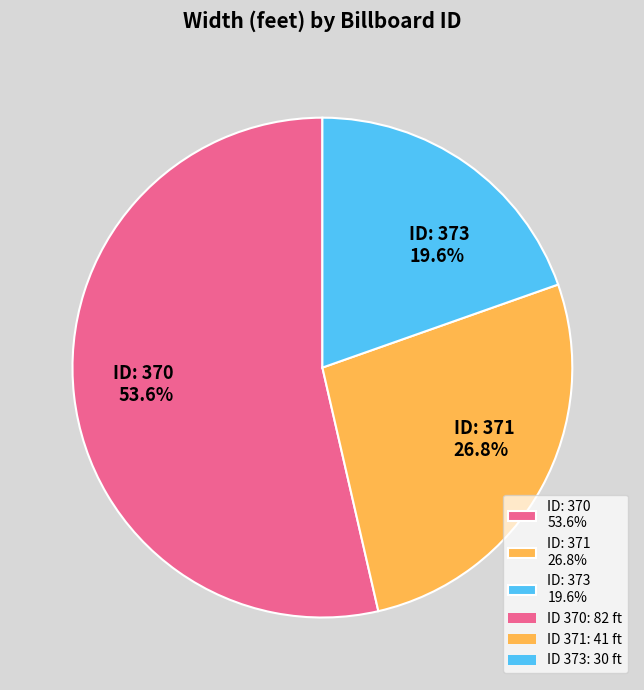

Which category has the biggest portion of the pie?

ID: 370 53.6%